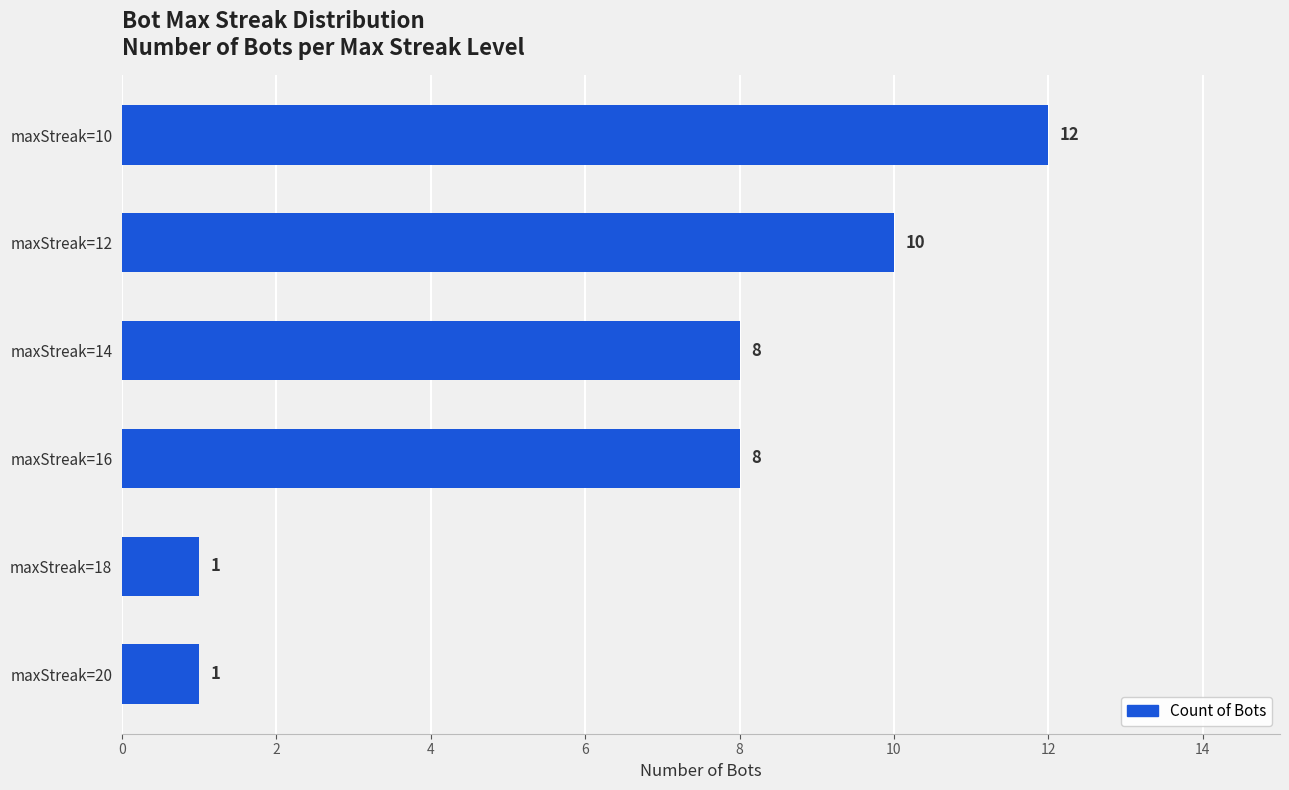

Count the values in the range 1 to 10.

5